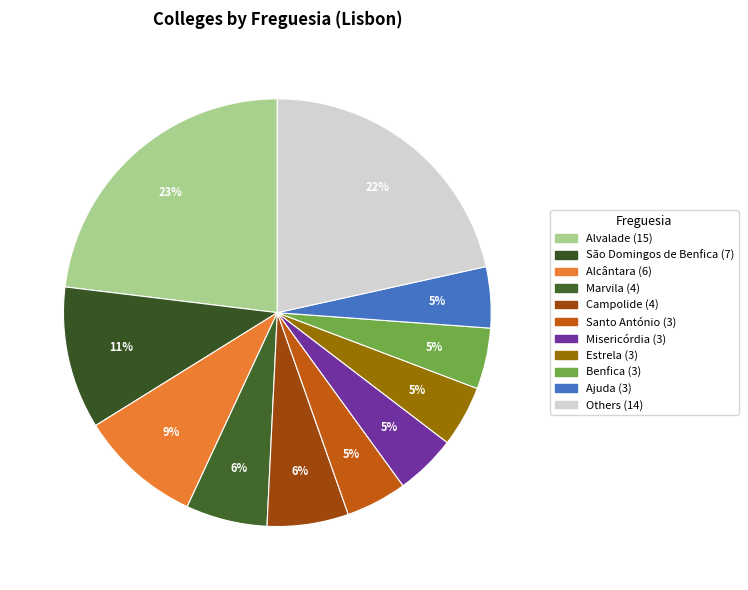

How many segments does this pie chart have?

11